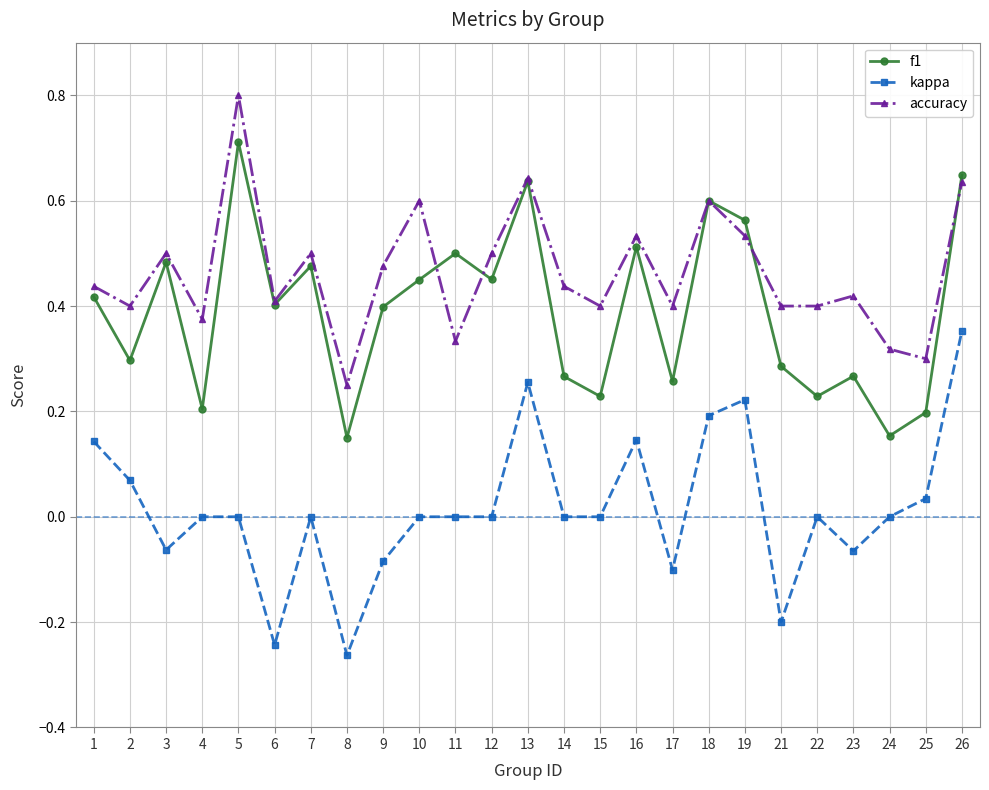

What is the total value across all series at 9?

0.8